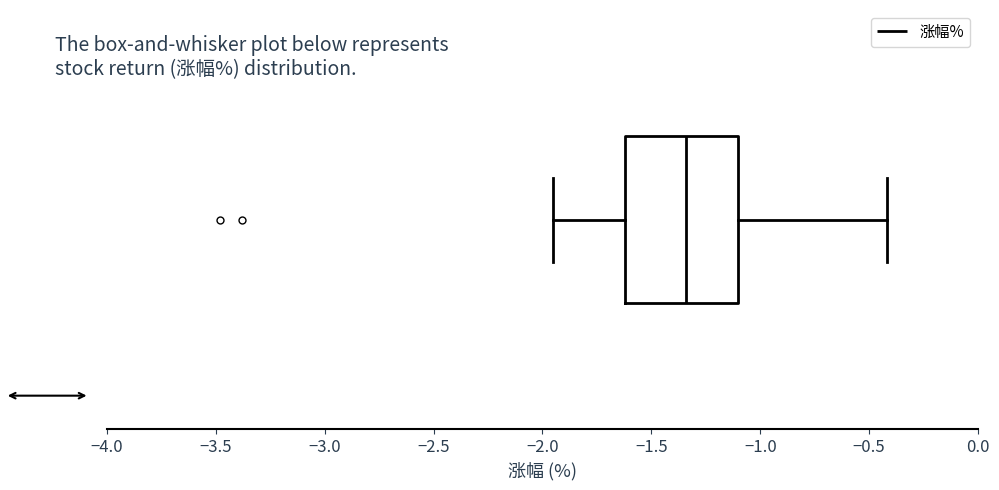

Transcribe this box plot: give where the median line is, the range the box spans, and where the two whiskers end, as read against the x-axis. The values are not printed on the chart, so give them approximately, as read against the axis.

median -1.35, box -1.60 to -1.10, whiskers -1.95 to -0.40